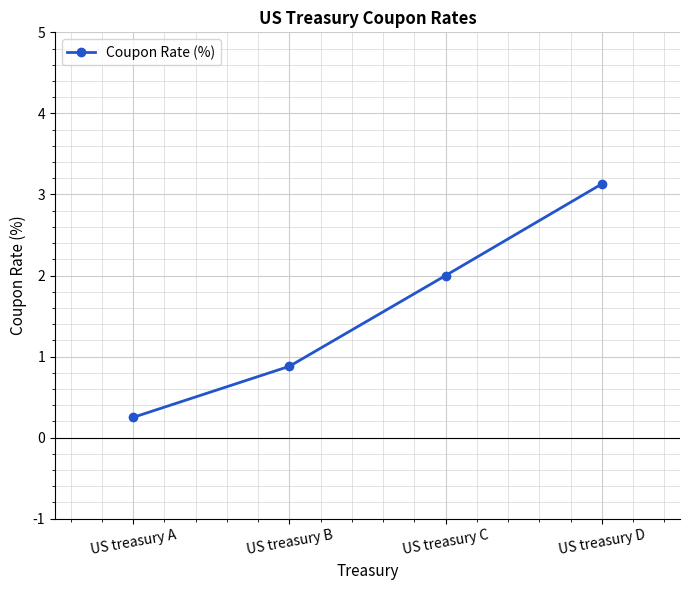

Read the value at US treasury D.

3.1